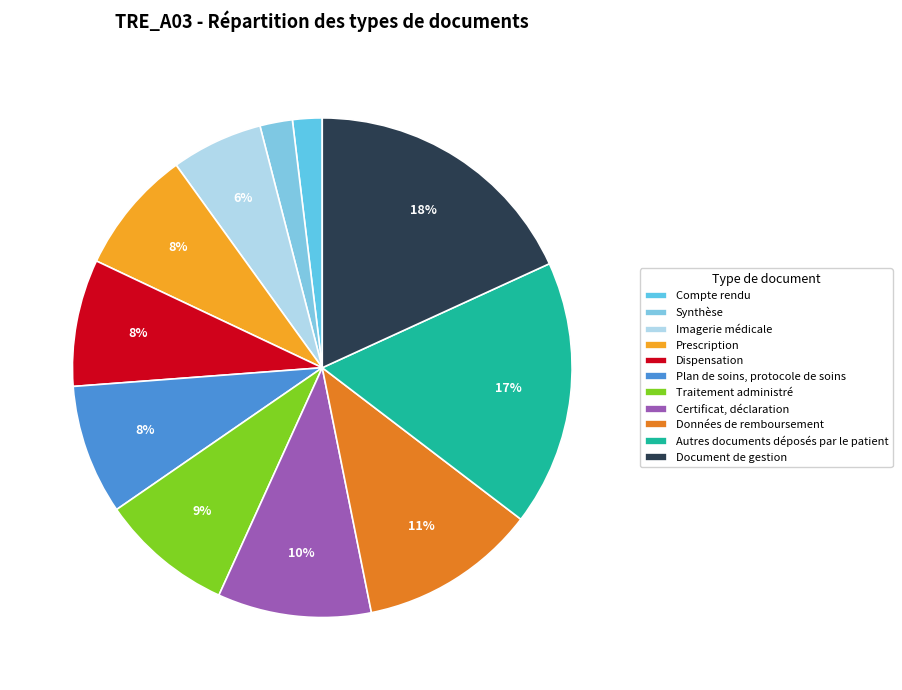

True or false: Compte rendu accounts for 1% of the total.

False